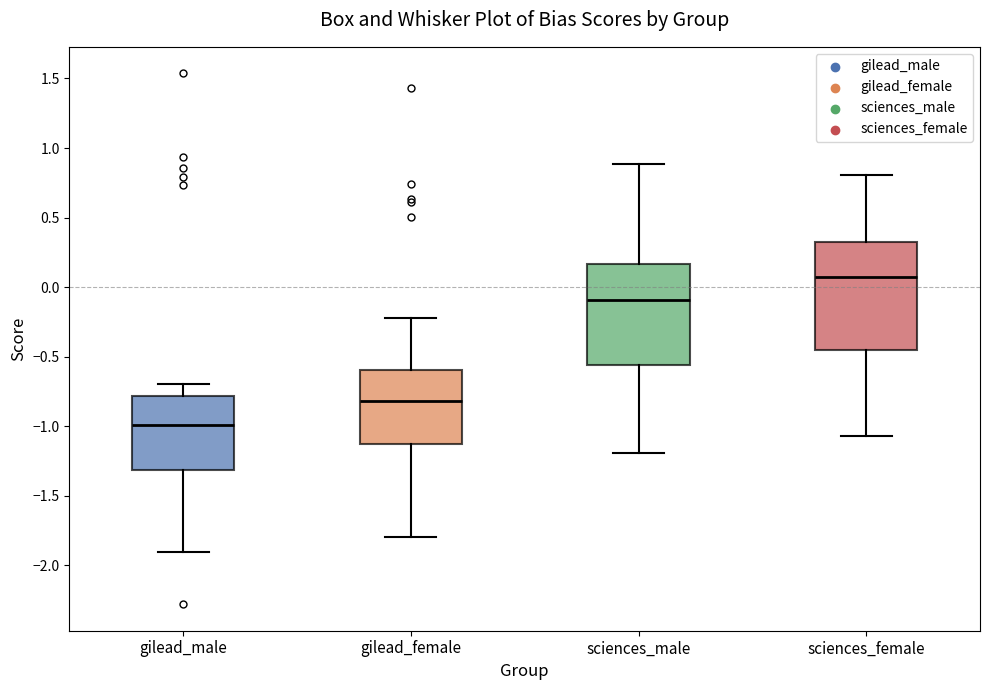

Reading left to right, read every box against the y-axis: the position of its median line, the range the box covers, and the ends of its whiskers. The values are not printed on the chart, so give them approximately, as read against the axis.

gilead_male: median -1.00, box -1.30 to -0.80, whiskers -1.90 to -0.70
gilead_female: median -0.80, box -1.15 to -0.60, whiskers -1.80 to -0.20
sciences_male: median -0.10, box -0.55 to 0.15, whiskers -1.20 to 0.90
sciences_female: median 0.05, box -0.45 to 0.30, whiskers -1.05 to 0.80